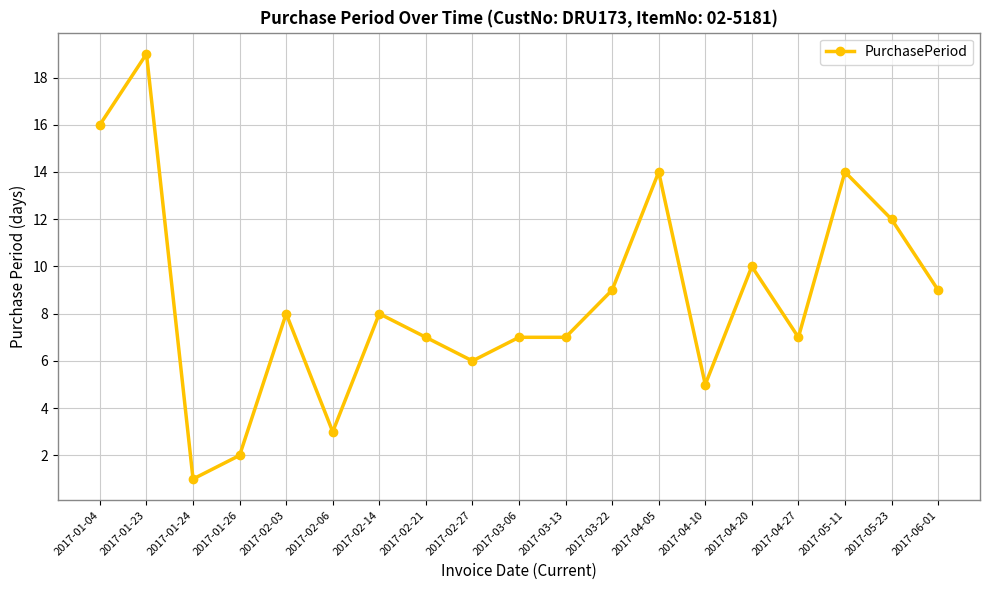

Where is the first local minimum?

2017-01-24